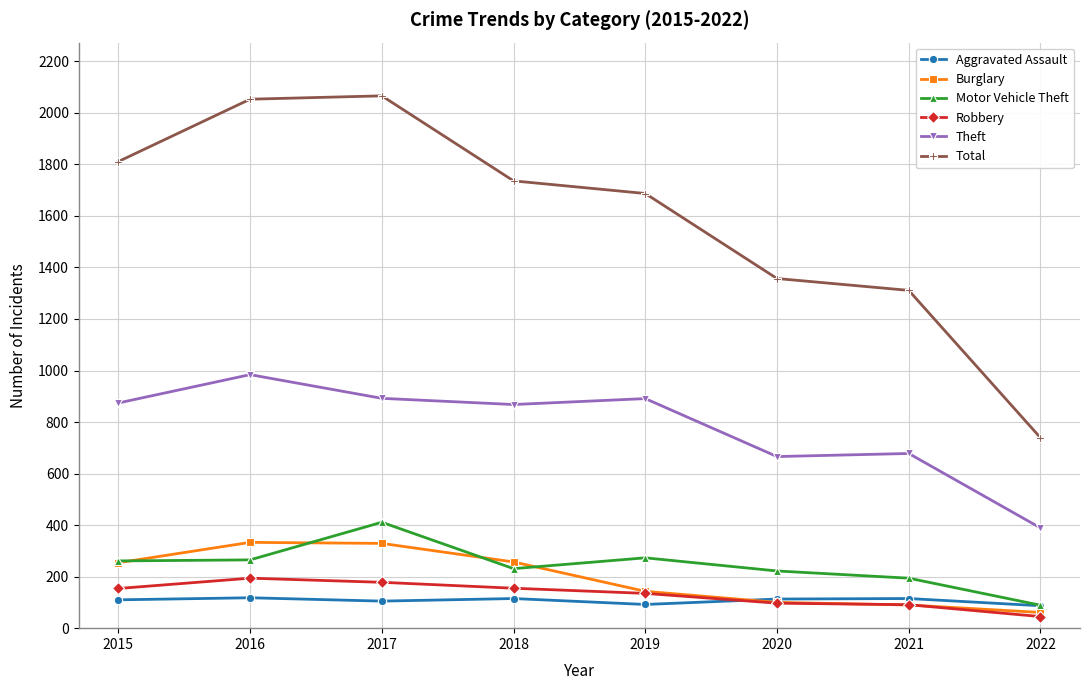

Which category has the lowest value in the Motor Vehicle Theft series?

2022